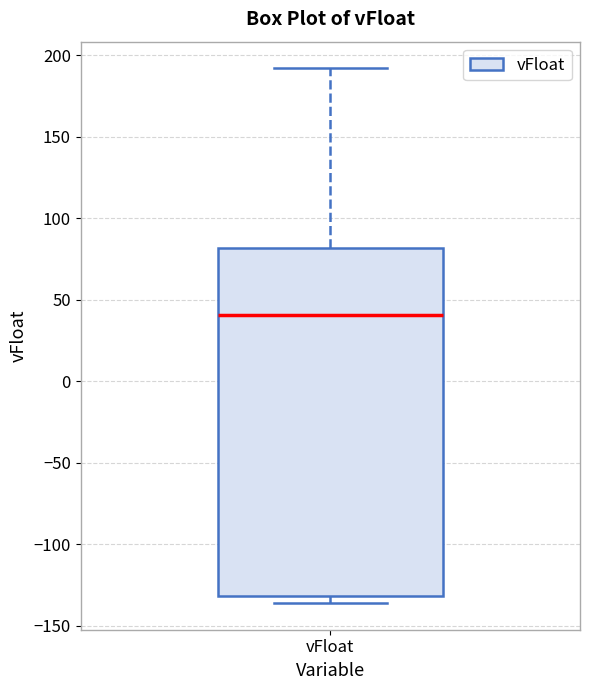

Transcribe this box plot: give where the median line is, the range the box spans, and where the two whiskers end, as read against the y-axis. The values are not printed on the chart, so give them approximately, as read against the axis.

median 40, box -130 to 80, whiskers -135 to 190